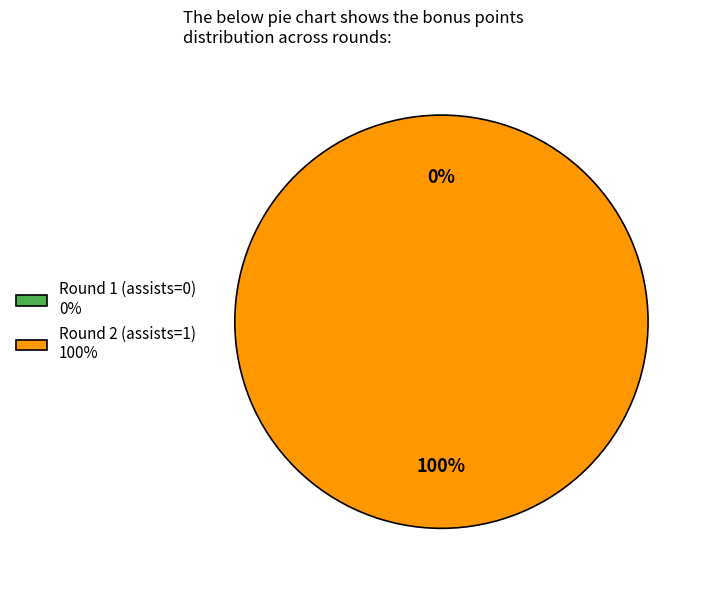

To the nearest percent, what is the combined percentage of Round 2 (assists=1) and Round 1 (assists=0)?

100%